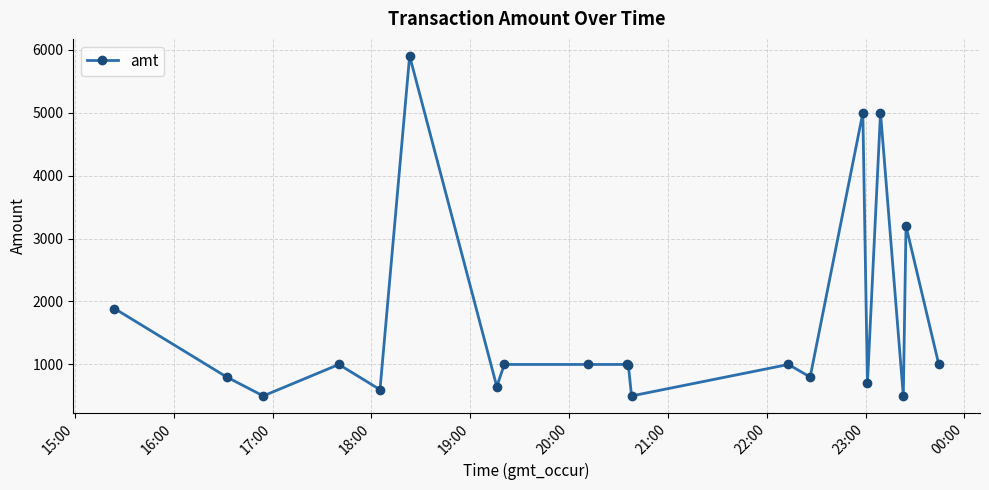

True or false: the data has more than 1 interior local peaks.

True